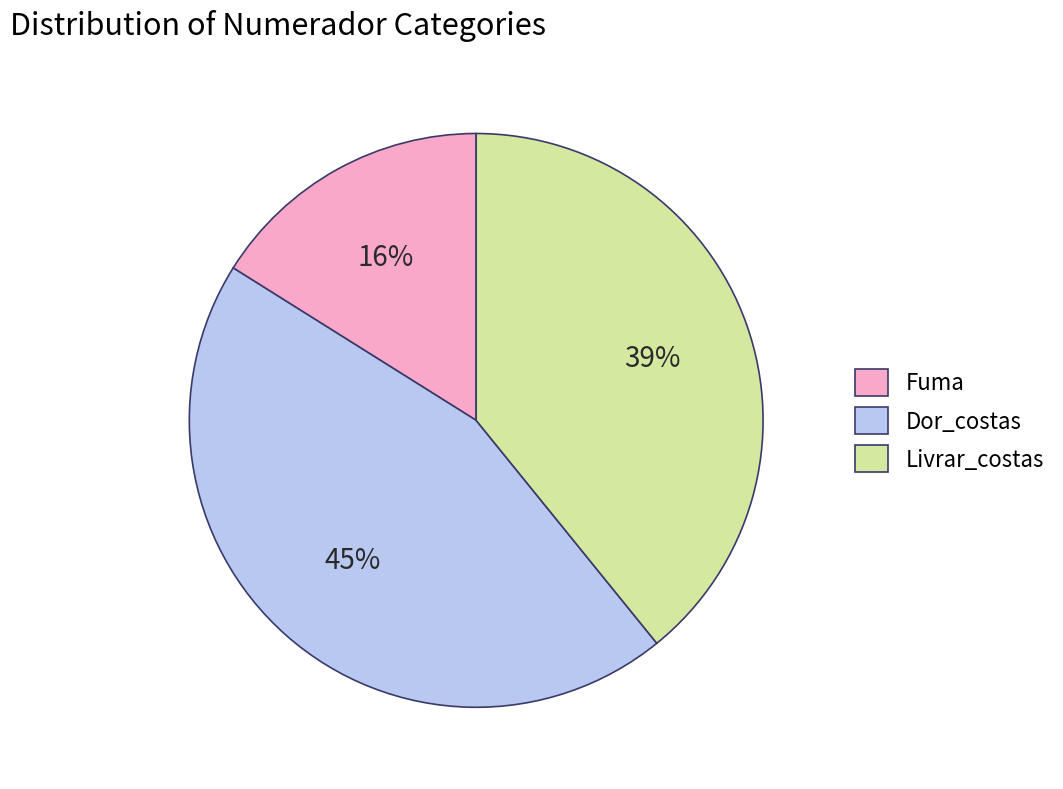

Is it true that Livrar_costas is 33% of the pie?

False